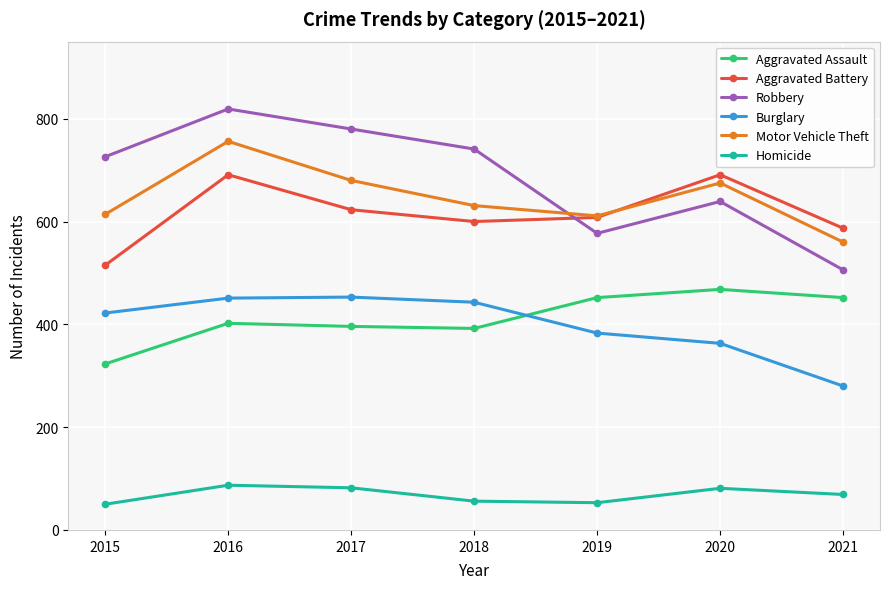

Which series has the widest spread of values?

Robbery